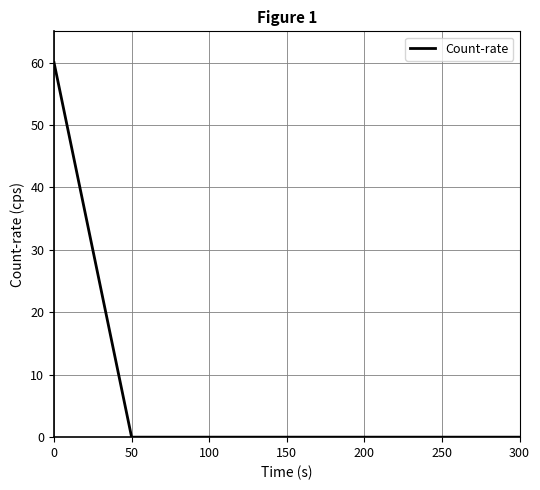

True or false: there are more than 2 points higher than both neighbors.

False